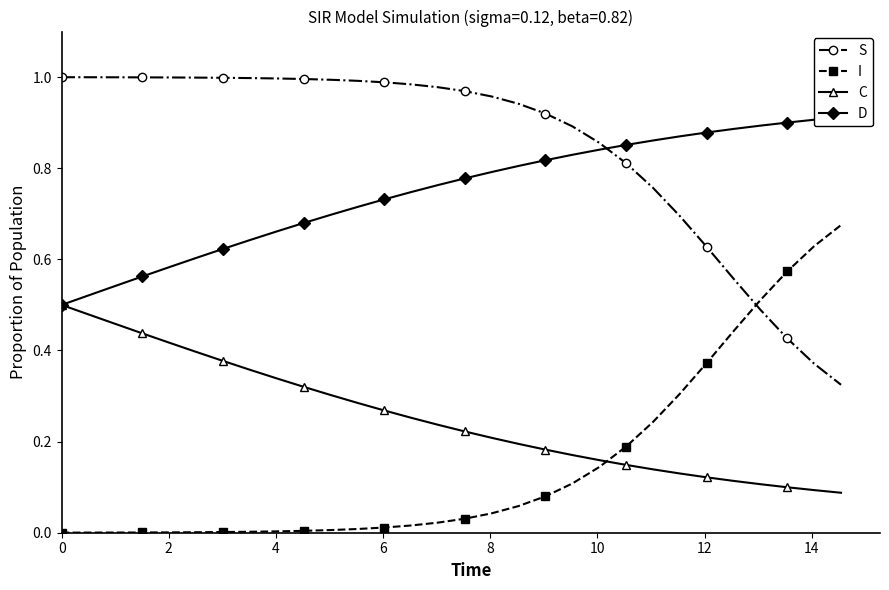

How many times do S and I cross each other?

1